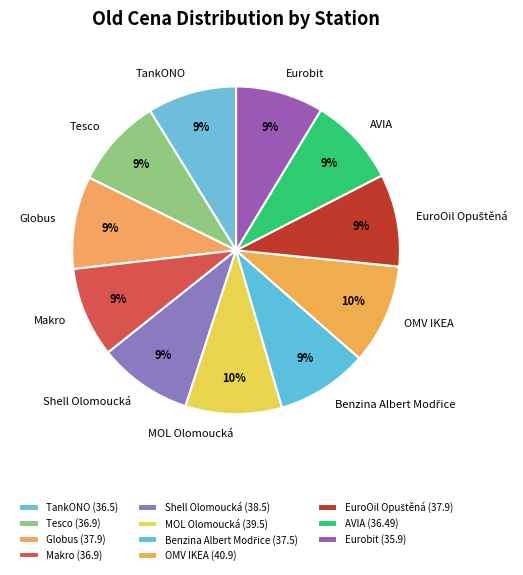

To the nearest percent, what is the average slice percentage?

9%